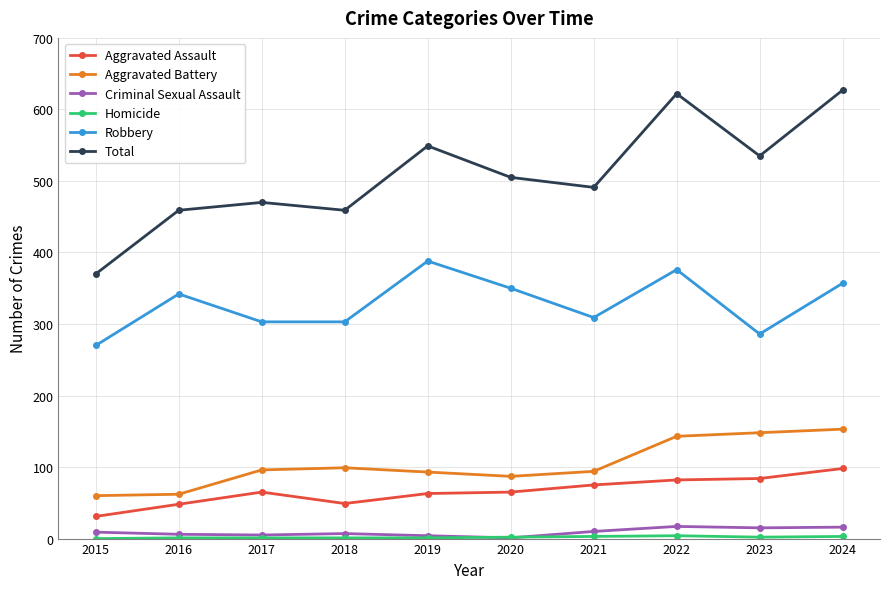

How many interior local peaks does the Total series have?

3